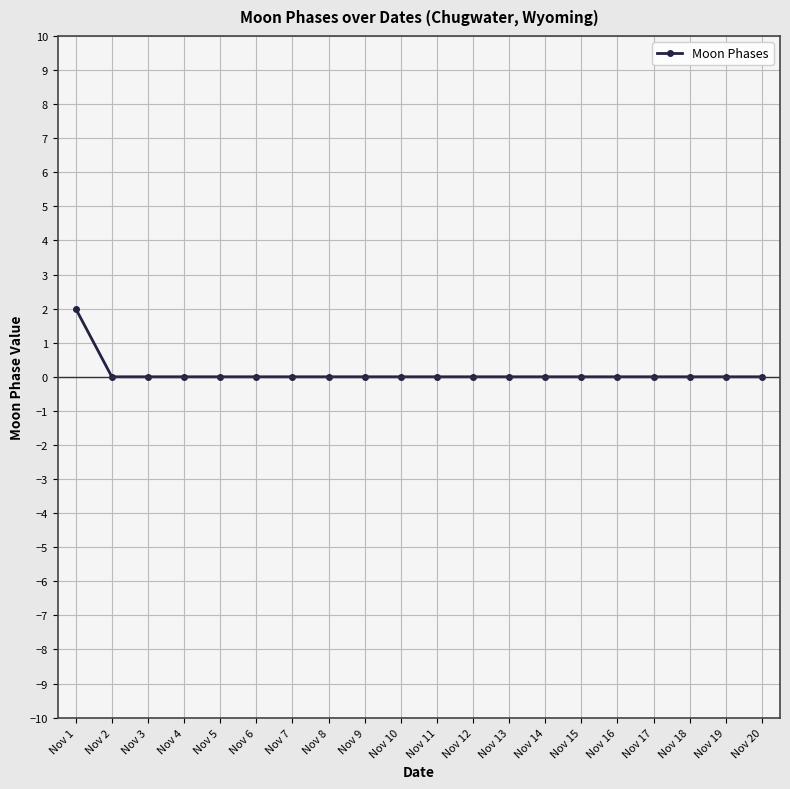

Is it true that the value at Nov 17 is -1?

False